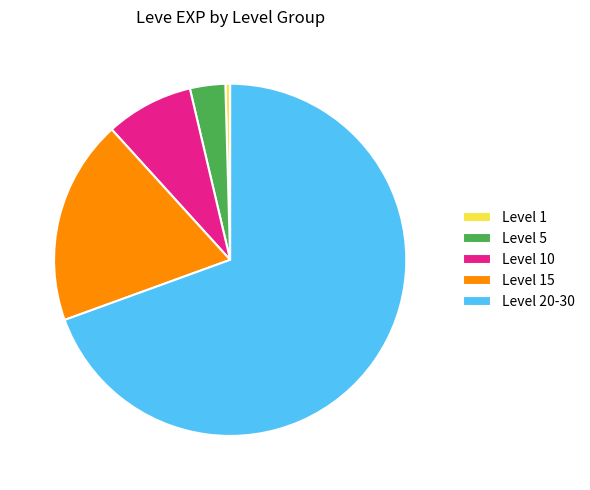

Is there any slice that represents more than half of the pie?

Yes